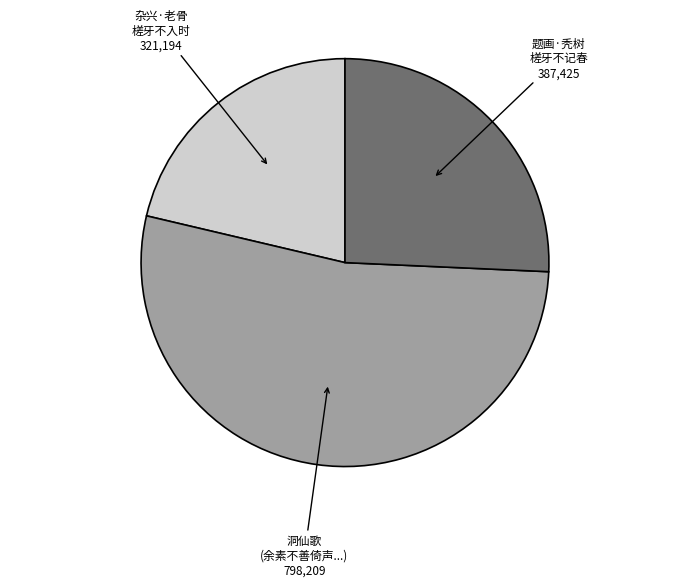

The 洞仙歌 (余素不善倚声...) slice represents 53% of the pie. True or false?

True